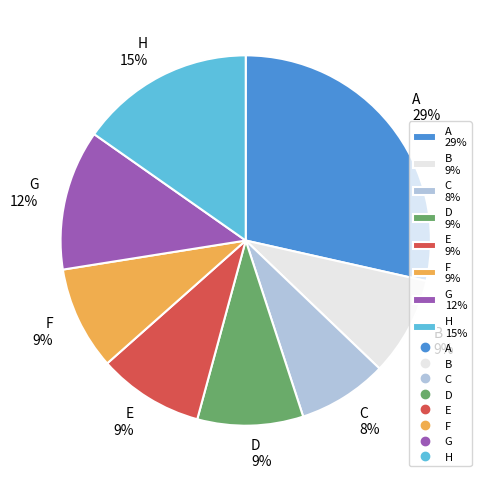

True or false: C accounts for 1% of the total.

False